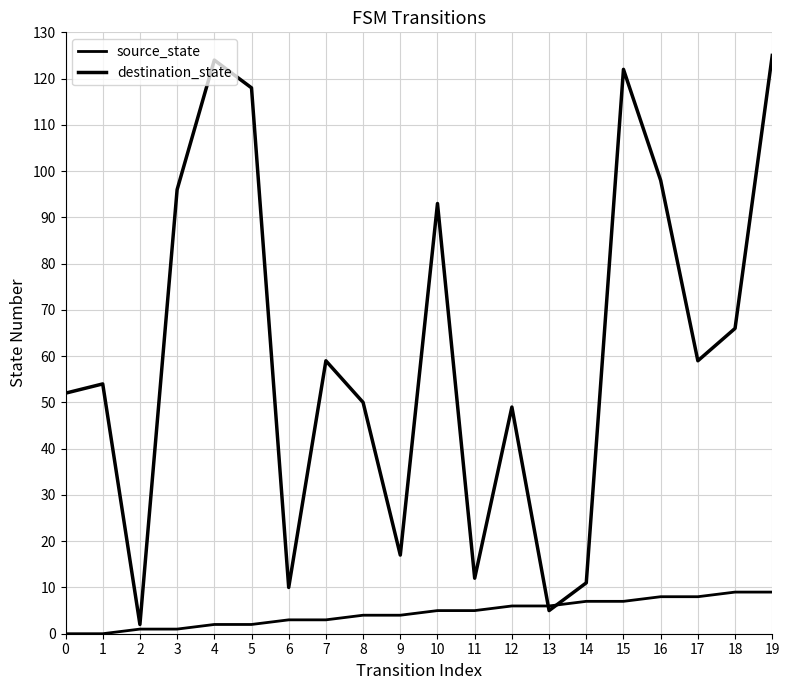

How many lines are shown in the chart?

2